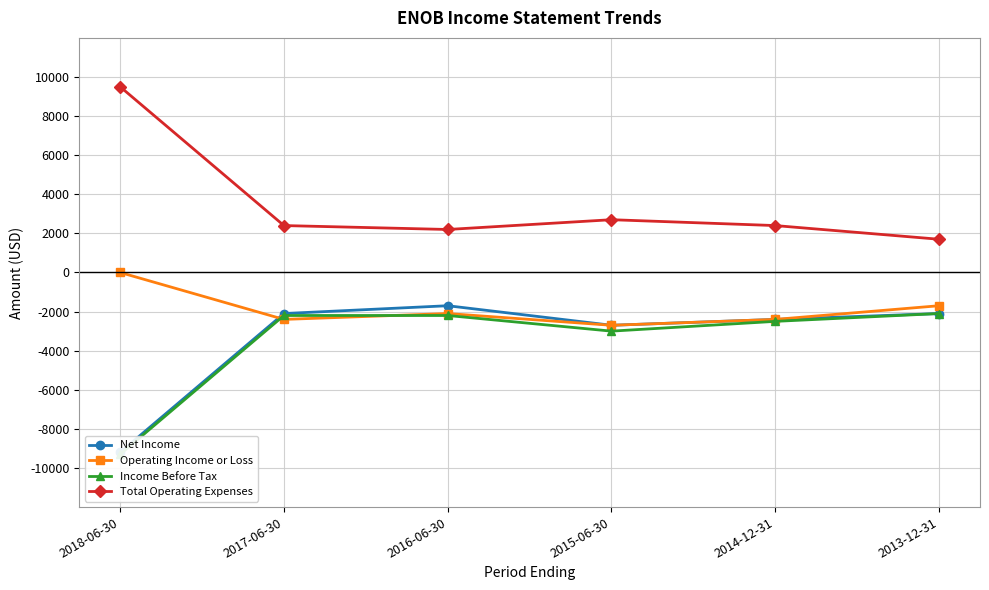

Reading left to right, extract all data points from this chart.

Net Income: -9200	-2100	-1700	-2700	-2400	-2100
Operating Income or Loss: 0	-2400	-2100	-2700	-2400	-1700
Income Before Tax: -9300	-2200	-2200	-3000	-2500	-2100
Total Operating Expenses: 9500	2400	2200	2700	2400	1700